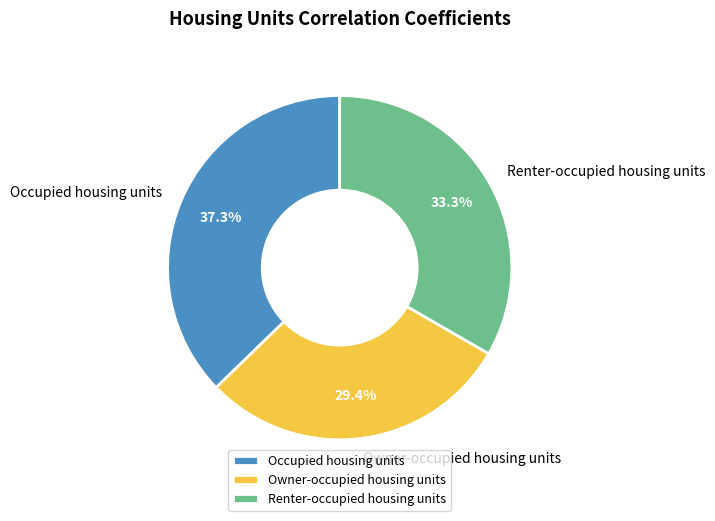

Is there a majority slice in this chart?

No